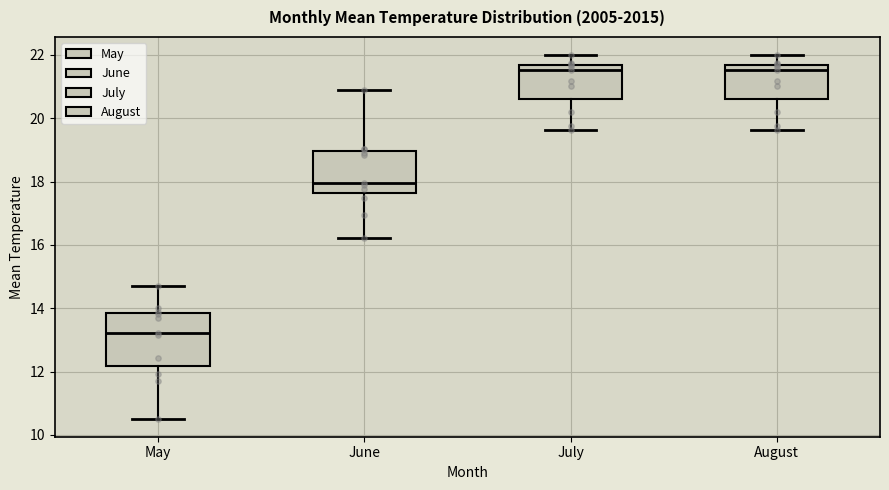

Which box's median line is the lowest?

May